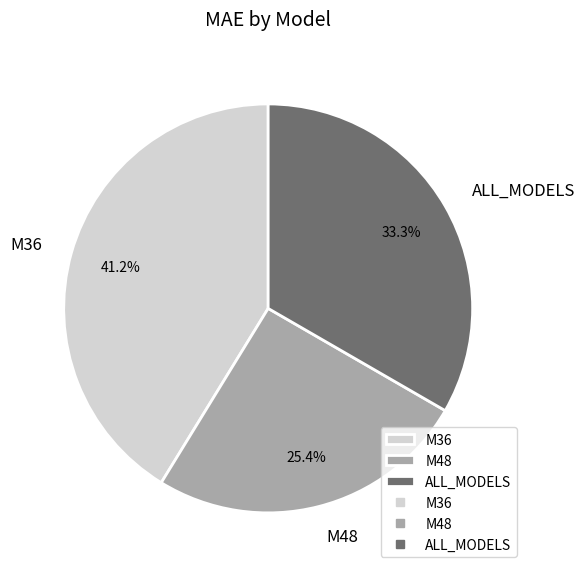

What is the ratio of the value at M36 to the value at ALL_MODELS?

1.2